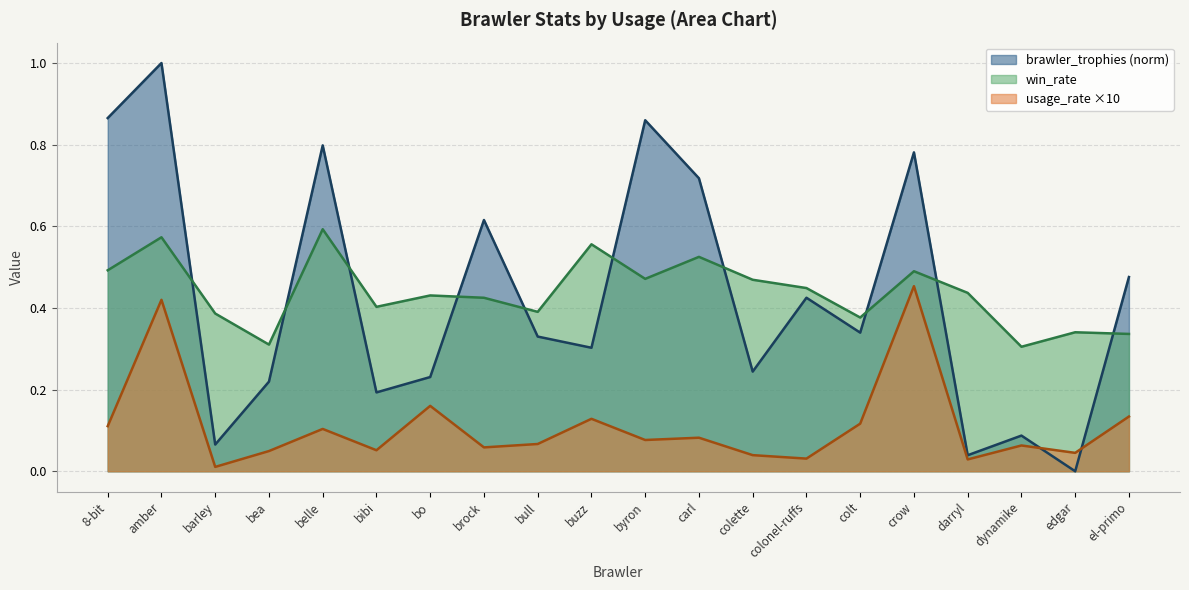

What is the label of the 14th point from the right?

bo